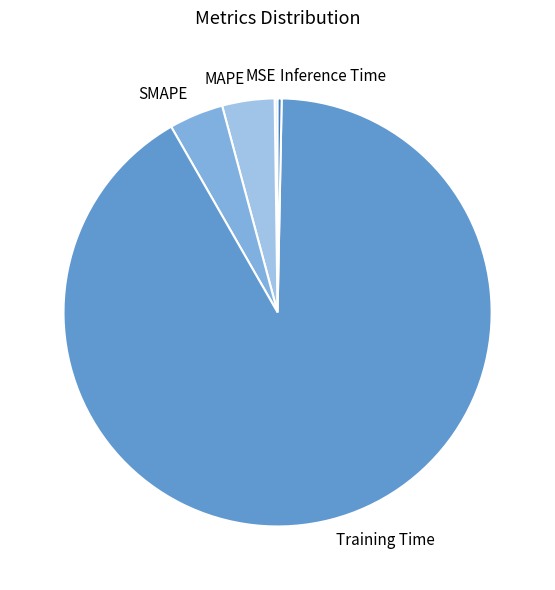

Which slice is the largest?

Training Time